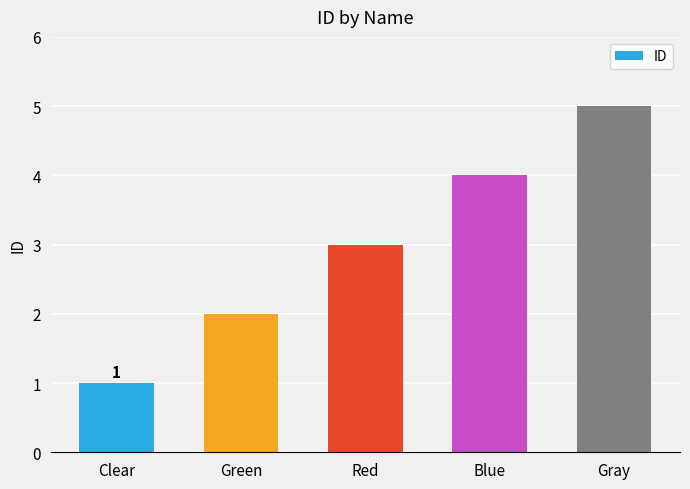

Is it true that the value at Red is 5?

False